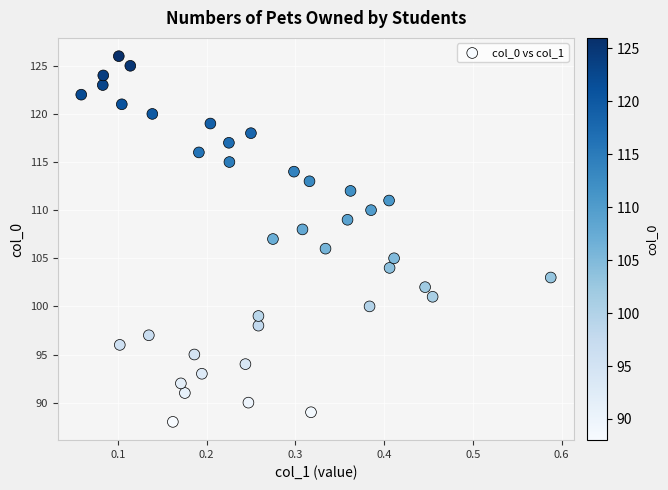

What is the range of Y values (max minus min)?

38